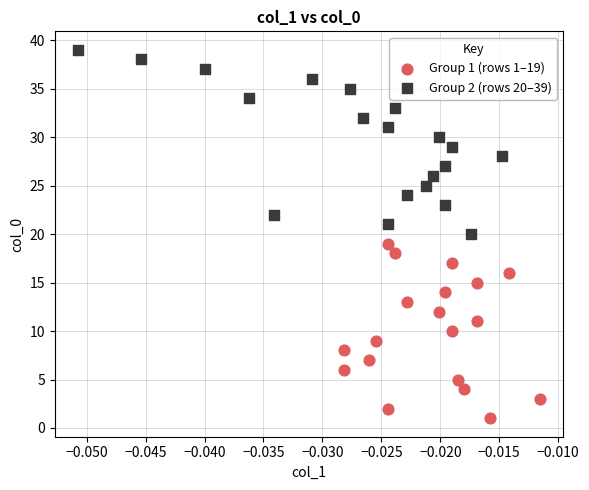

Which series contains the highest Y value?

Group 2 (rows 20–39)